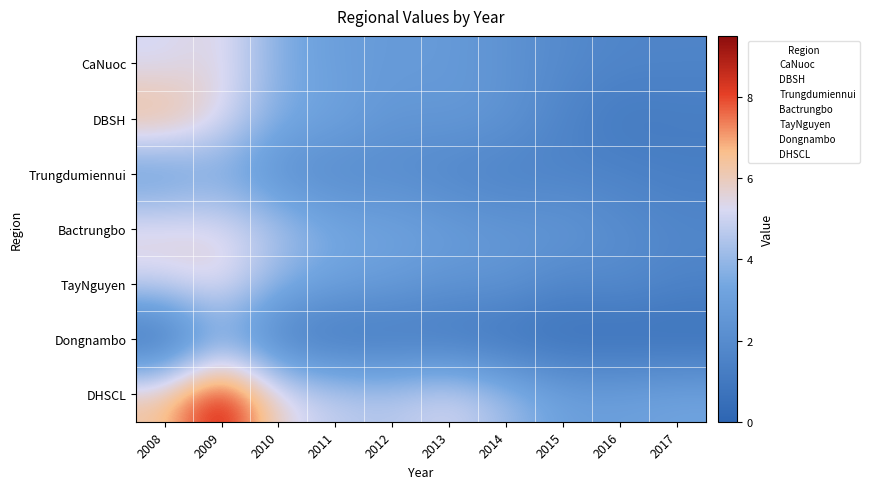

At which category does the chart reach its minimum across all series?

2008